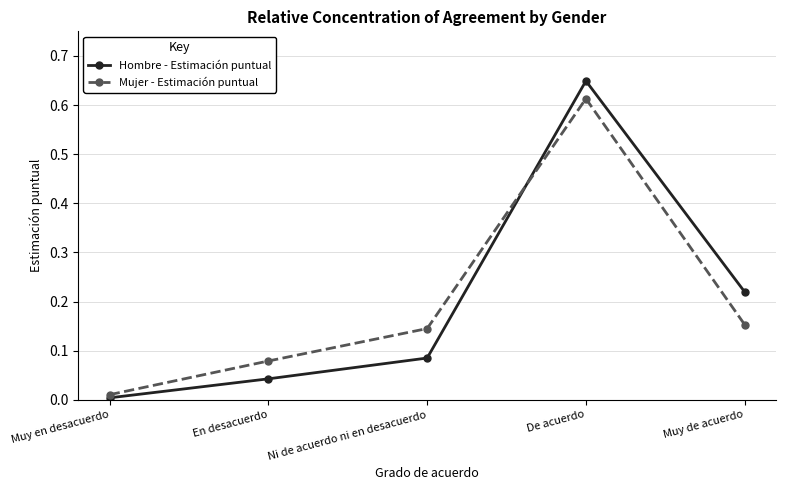

Which series ends up on top after the final intersection of Mujer - Estimación puntual and Hombre - Estimación puntual?

Hombre - Estimación puntual